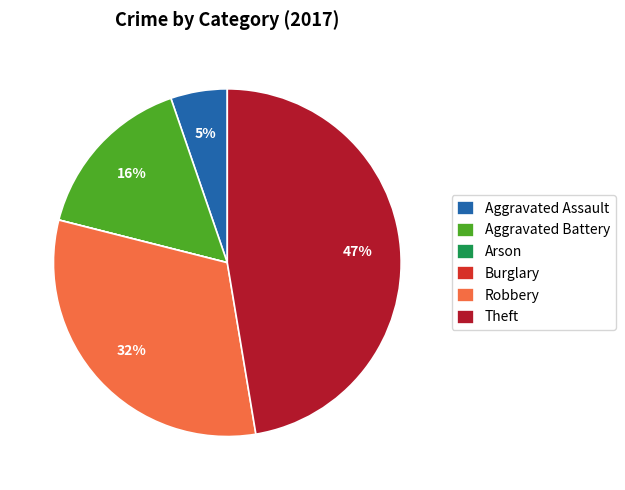

What percentage is the Robbery slice, to the nearest percent?

32%